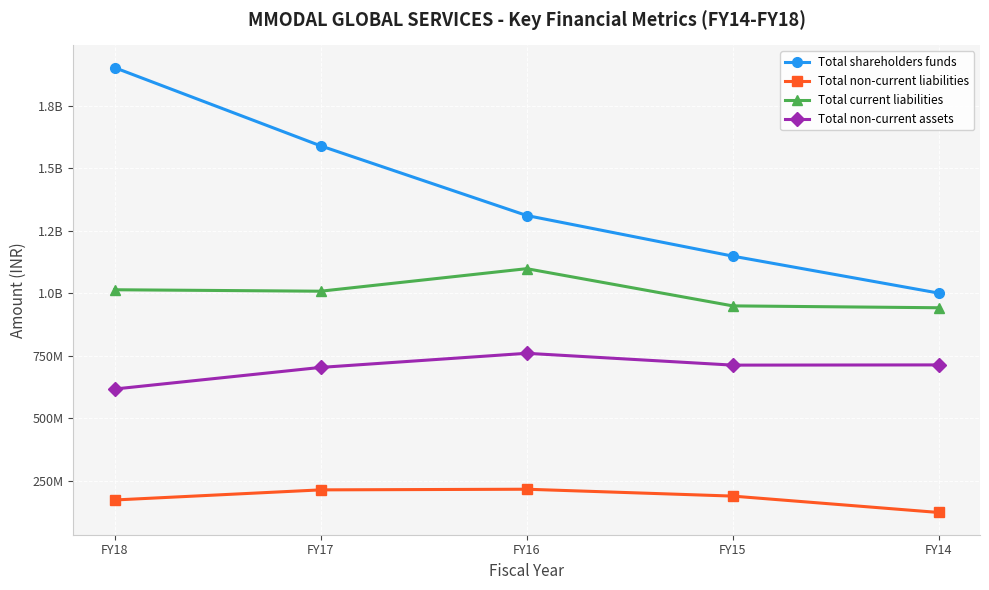

True or false: Total current liabilities and Total non-current liabilities intersect in this chart.

False